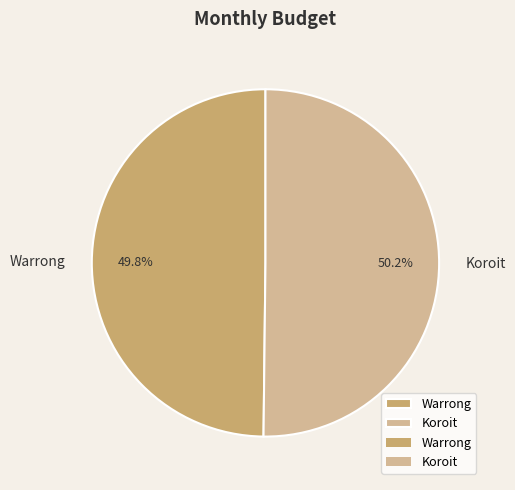

To the nearest percent, what portion does Koroit represent?

50%